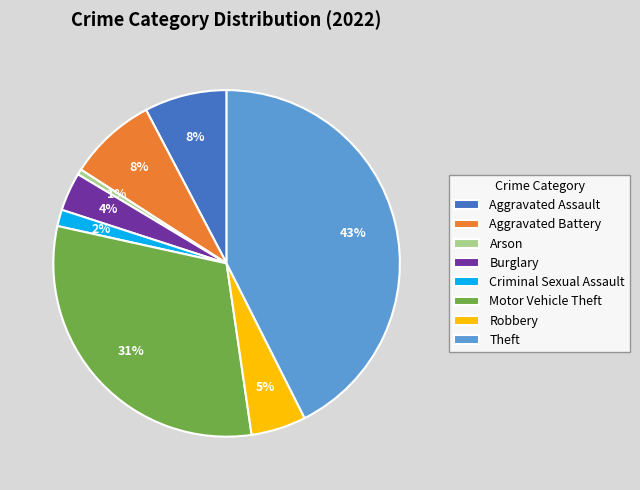

The Aggravated Assault slice represents 20% of the pie. True or false?

False